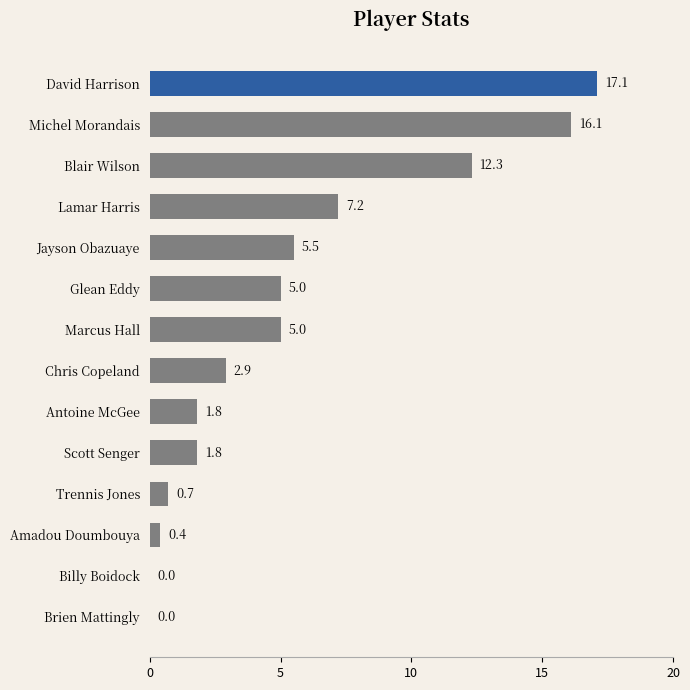

How many values are above zero?

12